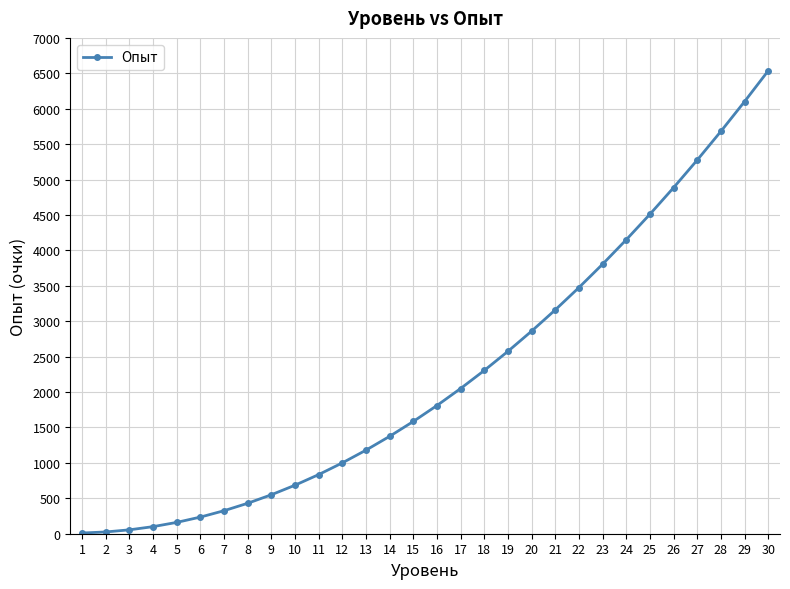

What is the maximum value shown in the chart?

6535